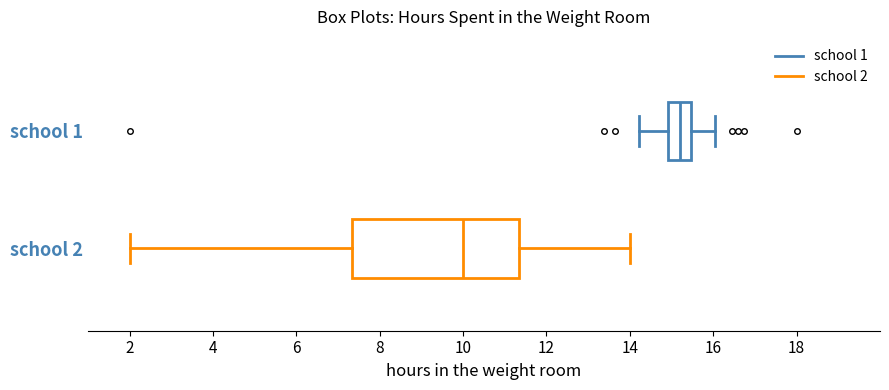

Comparing the boxes themselves (not the whiskers), which one is the widest?

school 2